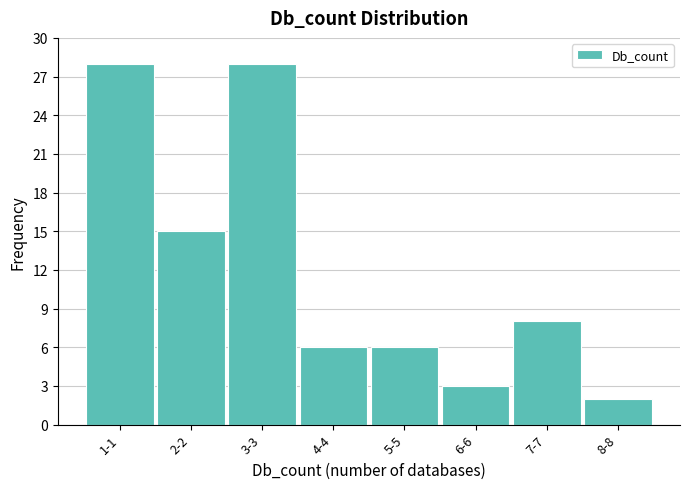

Reading left to right, list all the values displayed in this chart.

28	15	28	6	6	3	8	2